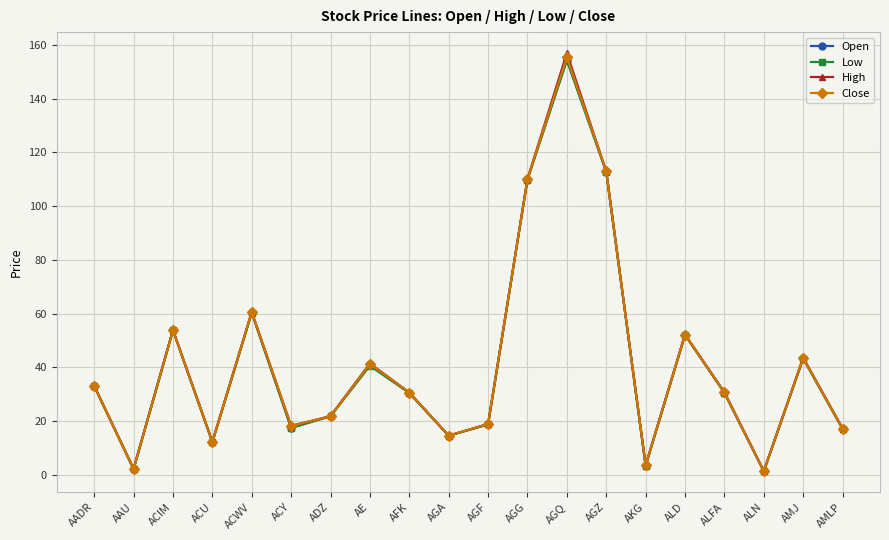

What is the difference between the highest and lowest values at ACY?

0.8